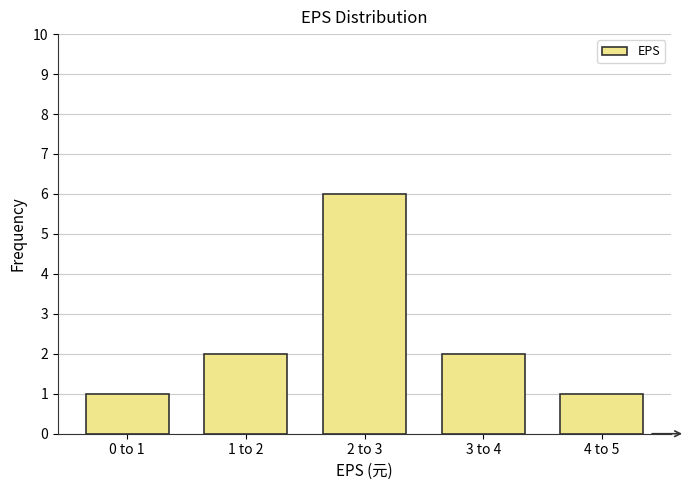

Reading left to right, extract all data points from this chart.

0 to 1=1	1 to 2=2	2 to 3=6	3 to 4=2	4 to 5=1